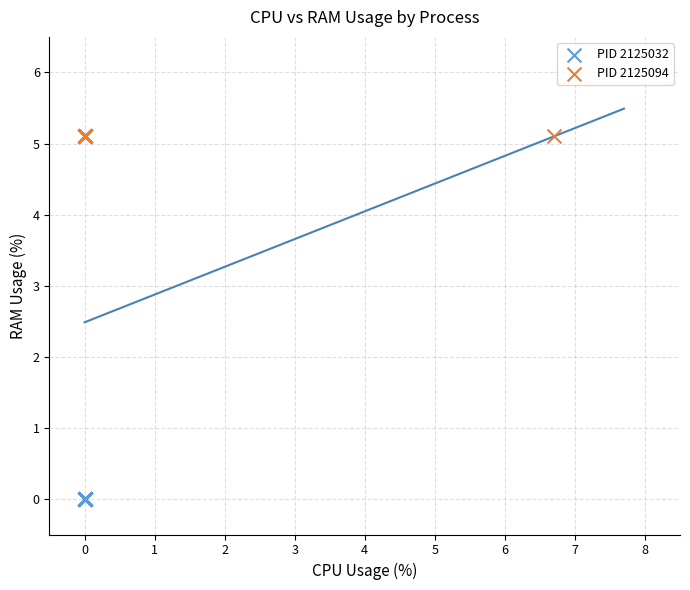

Which series contains the lowest Y value?

PID 2125032